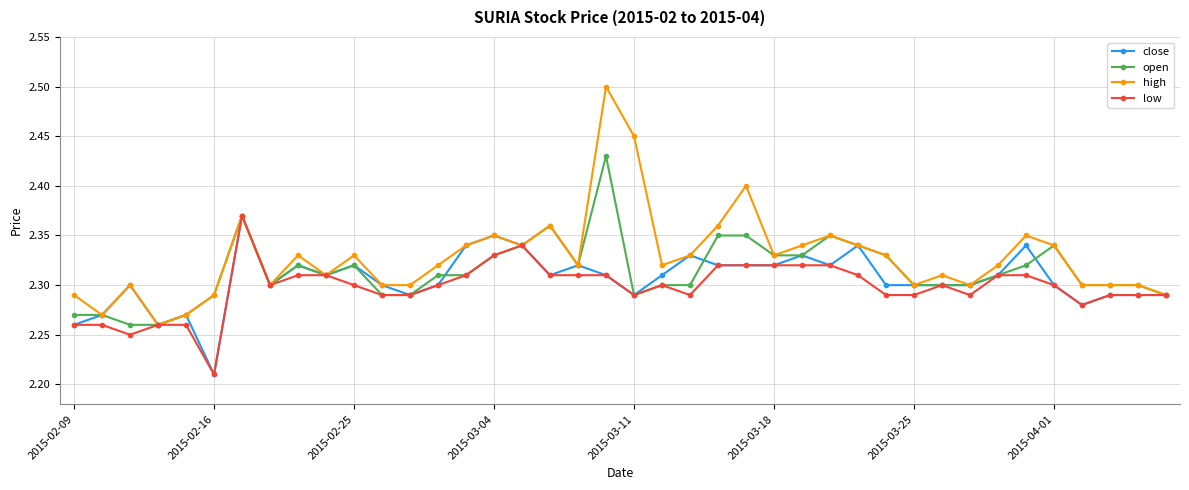

True or false: low has more than 2 points higher than both neighbors.

True